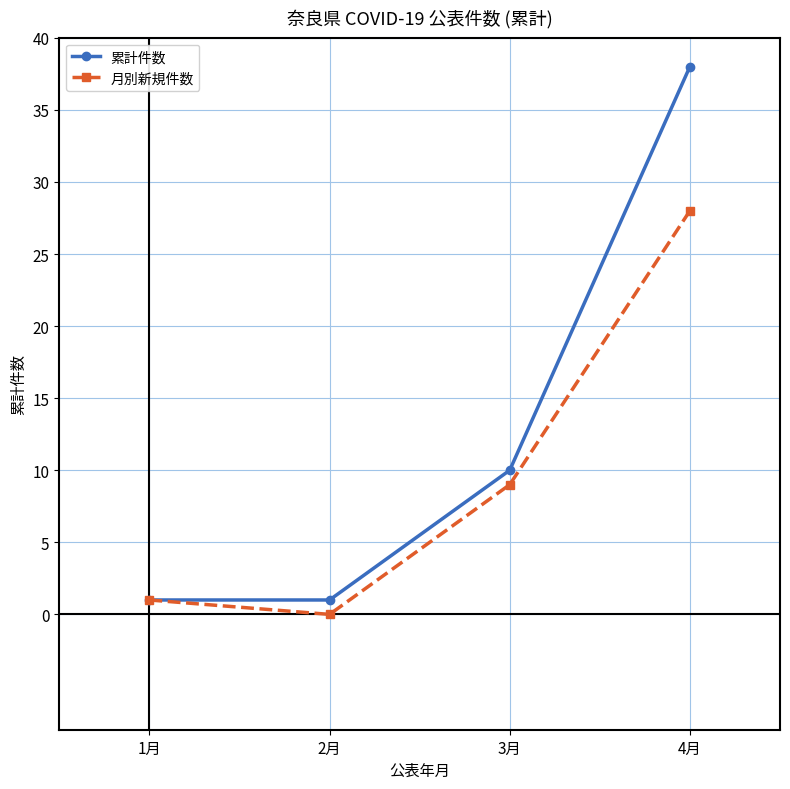

Which series changed the most between 2月 and 4月?

累計件数